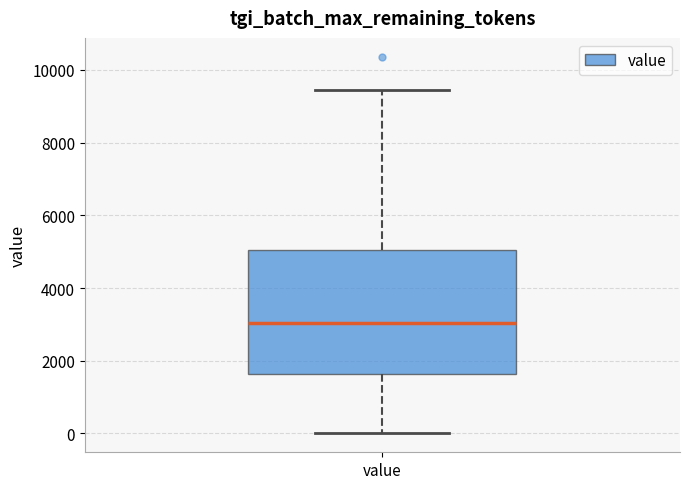

Where does the lower whisker of the box for value end on the y-axis? The values are not printed on the chart, so give them approximately, as read against the axis.

0